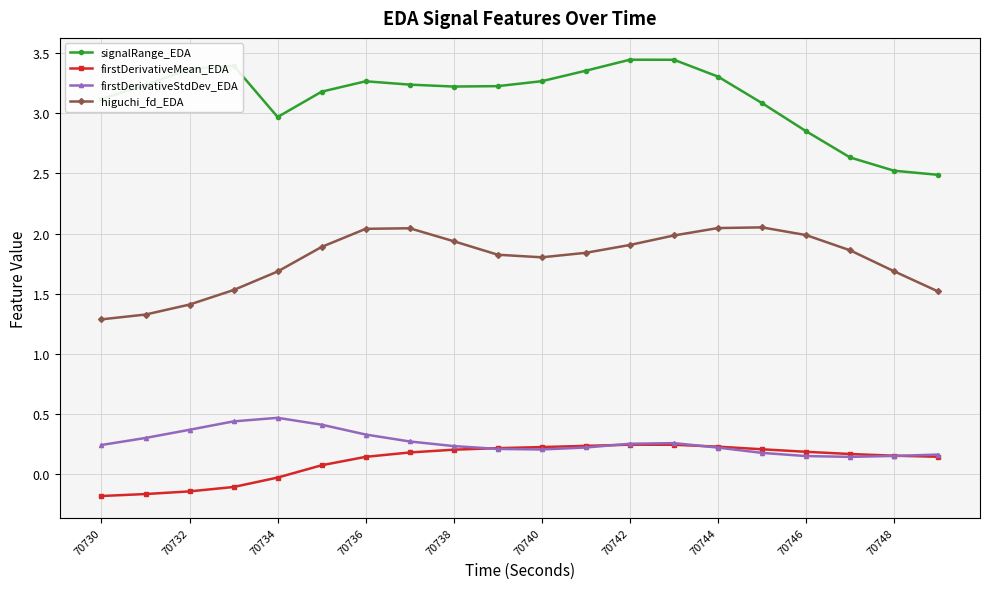

True or false: signalRange_EDA and higuchi_fd_EDA cross at least once.

False